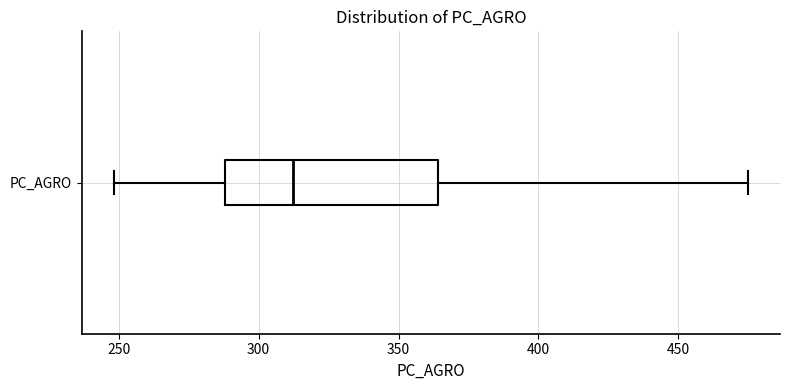

Read this box plot against the x-axis: the position of the median line, the range covered by the box, and the ends of both whiskers. The values are not printed on the chart, so give them approximately, as read against the axis.

median 310, box 290 to 365, whiskers 250 to 475